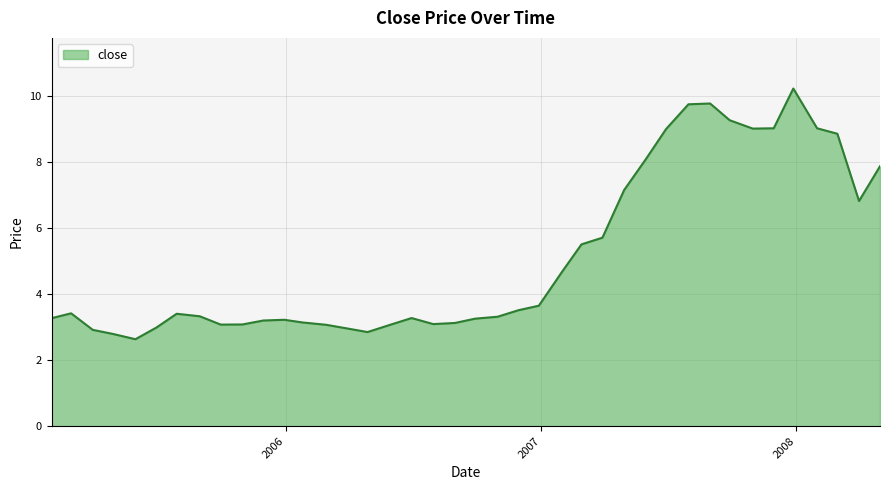

True or false: there are more than 0 points higher than both neighbors.

True